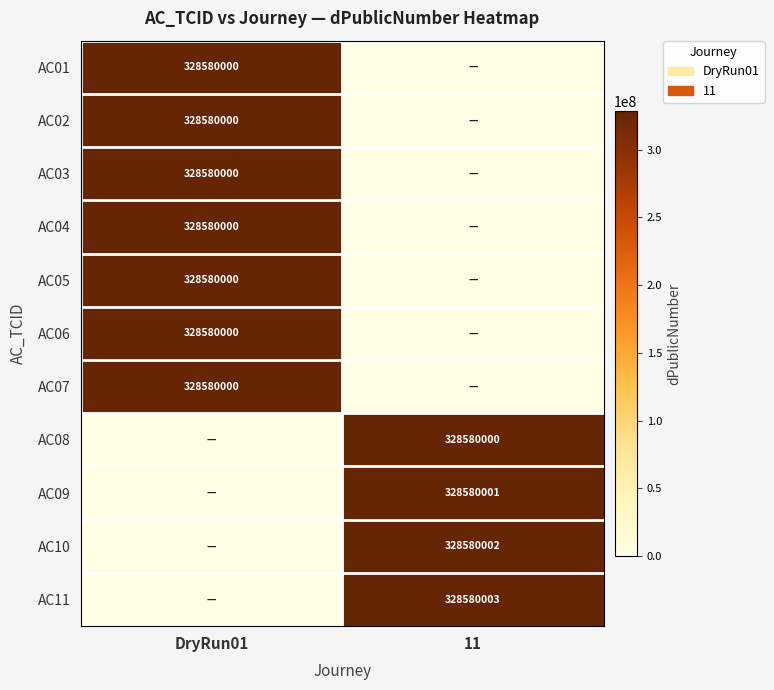

What is the total value across all series at DryRun01?

2300060000